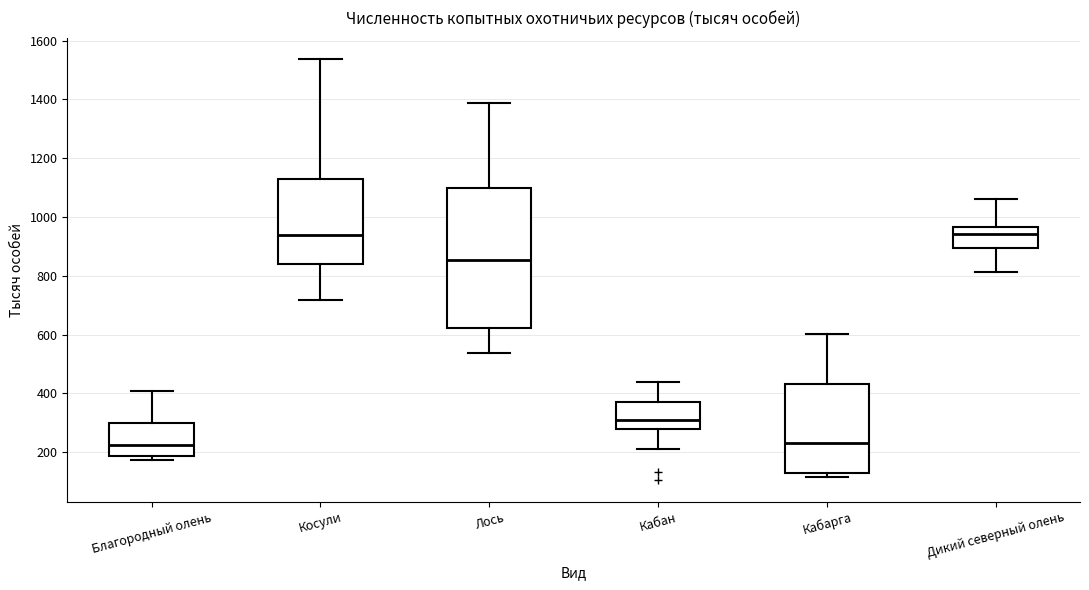

Reading left to right, read every box against the y-axis: the position of its median line, the range the box covers, and the ends of its whiskers. The values are not printed on the chart, so give them approximately, as read against the axis.

Благородный олень: median 220, box 180 to 300, whiskers 180 (just below the box's lower edge) to 400
Косули: median 940, box 840 to 1120, whiskers 720 to 1540
Лось: median 860, box 620 to 1100, whiskers 540 to 1380
Кабан: median 320, box 280 to 360, whiskers 200 to 440
Кабарга: median 240, box 140 to 440, whiskers 120 to 600
Дикий северный олень: median 940, box 900 to 960, whiskers 820 to 1060